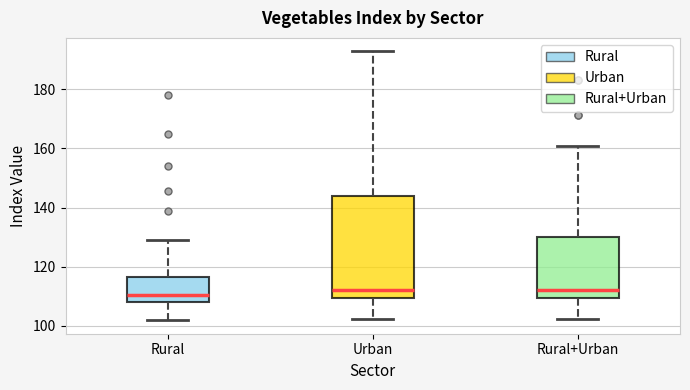

Reading left to right, transcribe this box plot: for each box, give where its median line is, the range the box spans, and where its two whiskers end, as read against the y-axis. The values are not printed on the chart, so give them approximately, as read against the axis.

Rural: median 110, box 108 to 116, whiskers 102 to 130
Urban: median 112, box 110 to 144, whiskers 102 to 192
Rural+Urban: median 112, box 110 to 130, whiskers 102 to 160